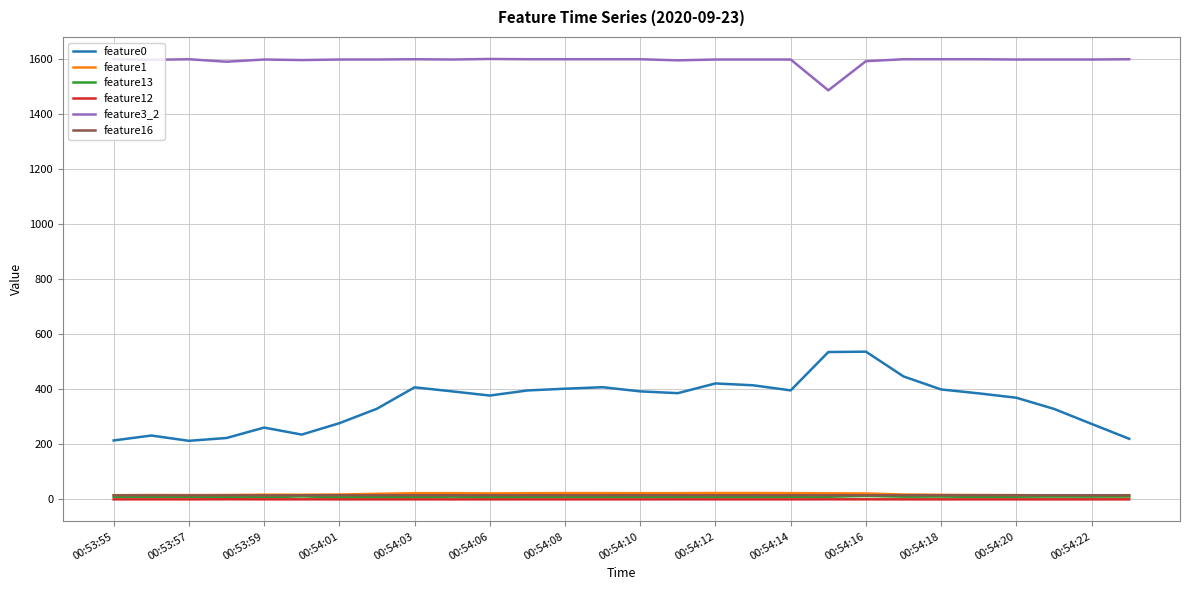

Which series has the largest range (max minus min)?

feature0